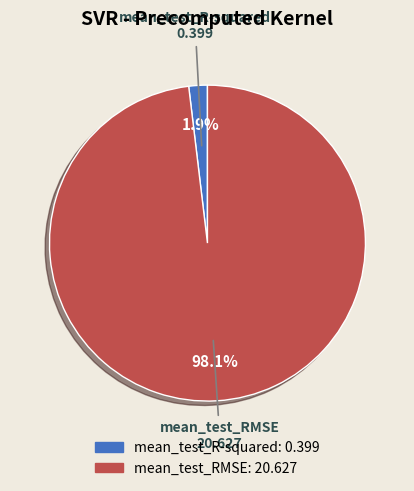

Which slice is the largest?

mean_test_RMSE